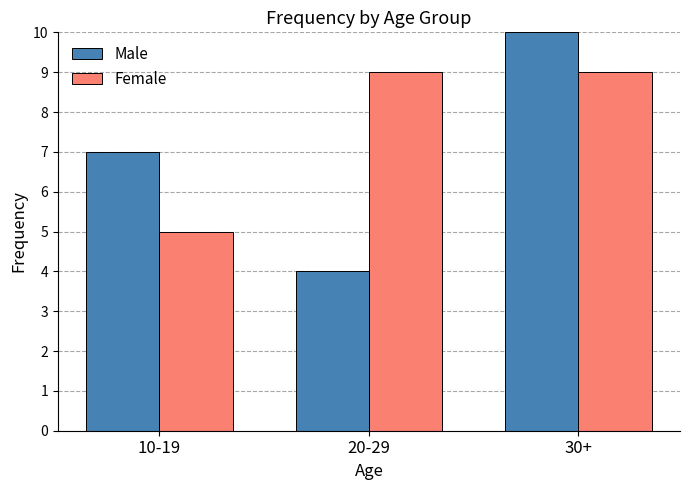

Which label corresponds to the largest value in the chart?

30+